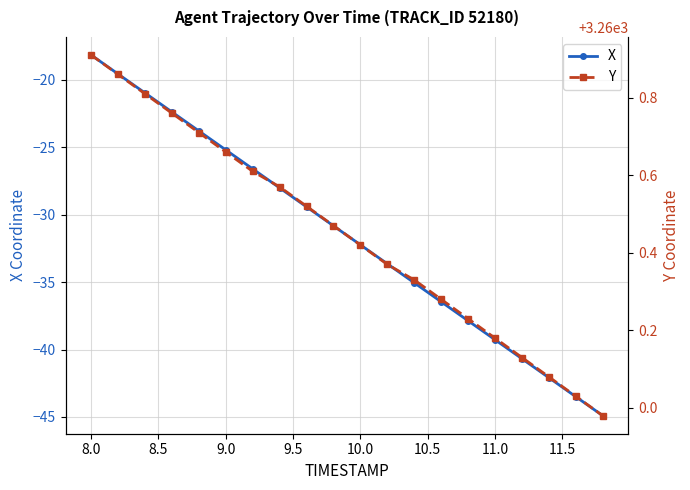

Count the number of data series in this chart.

2